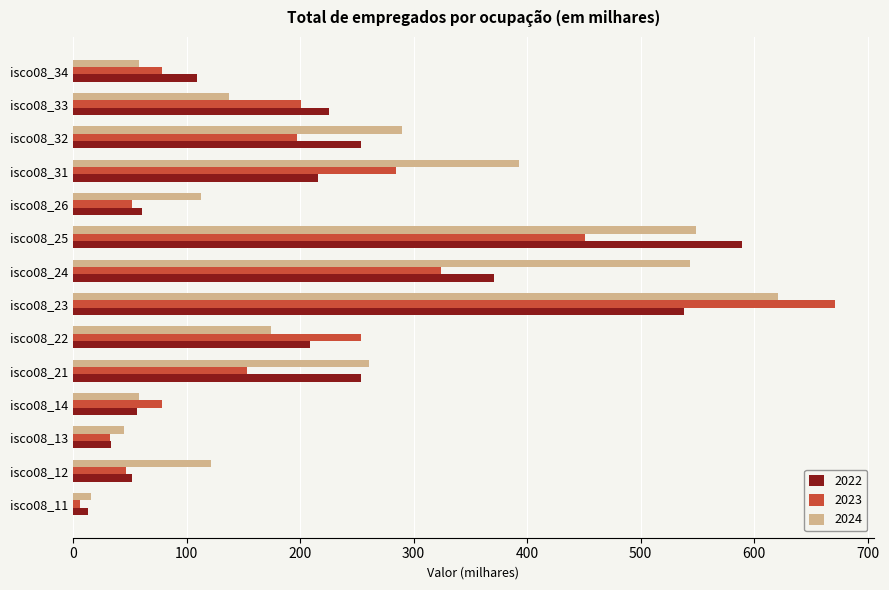

Between isco08_14 and isco08_25, which series saw the biggest shift?

2022